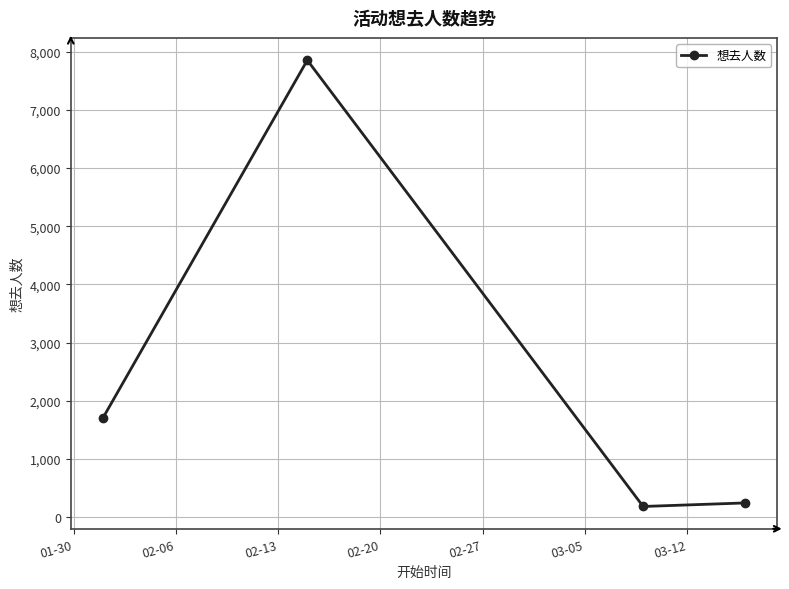

Reading left to right, transcribe all the data shown in this chart.

1703	7855	182	243